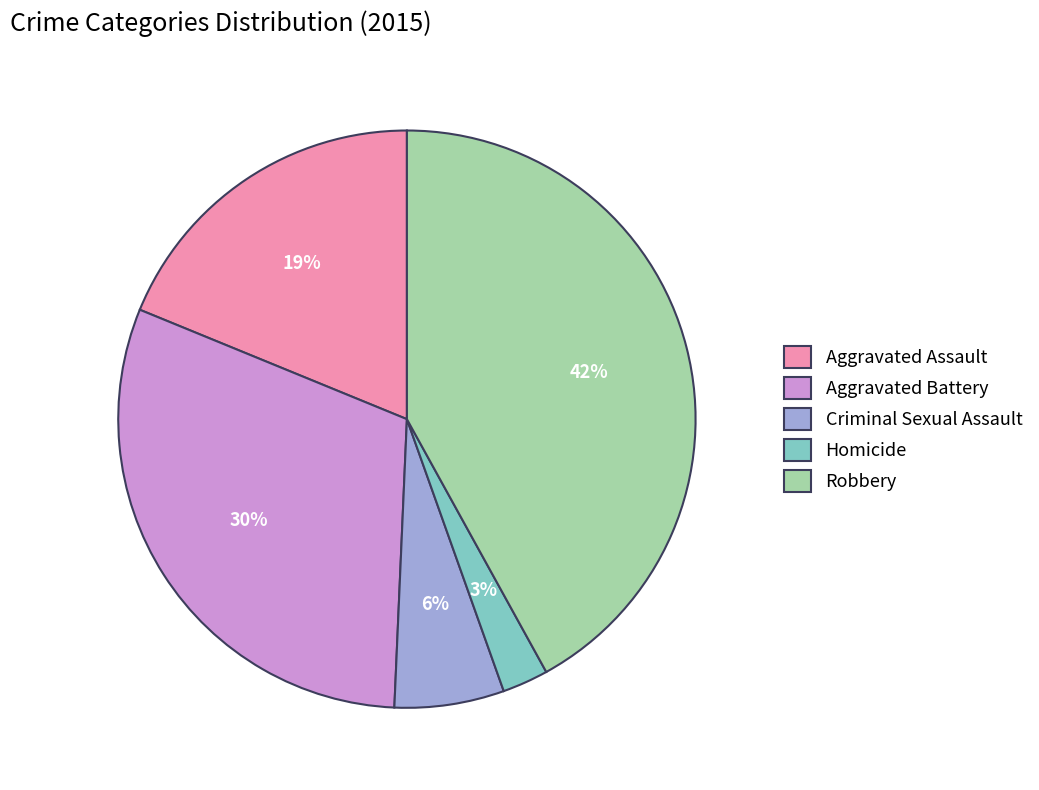

Which slice is the largest?

Robbery